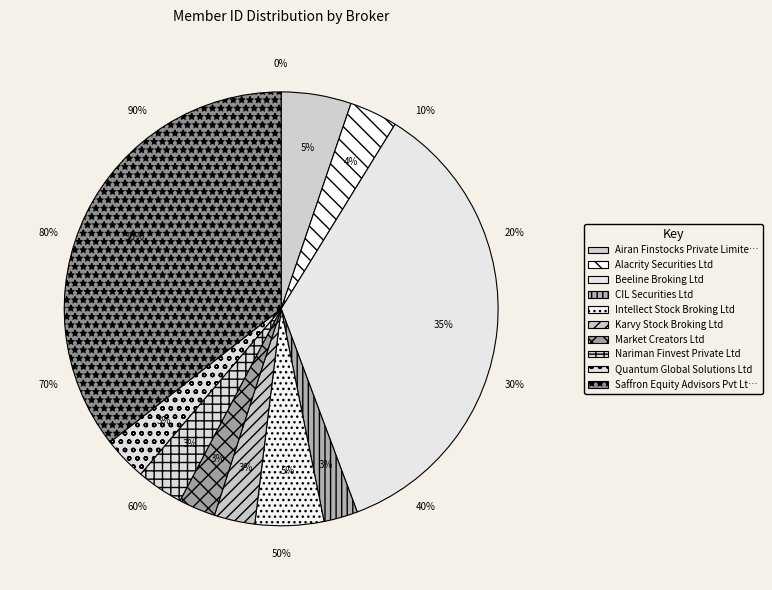

What is the smallest slice in the pie chart?

CIL Securities Ltd